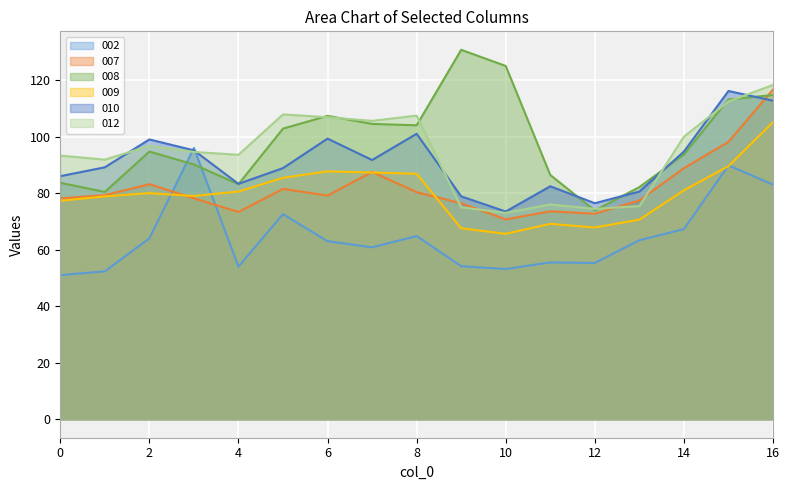

True or false: 008 has a value of 191.8 at 15.

False